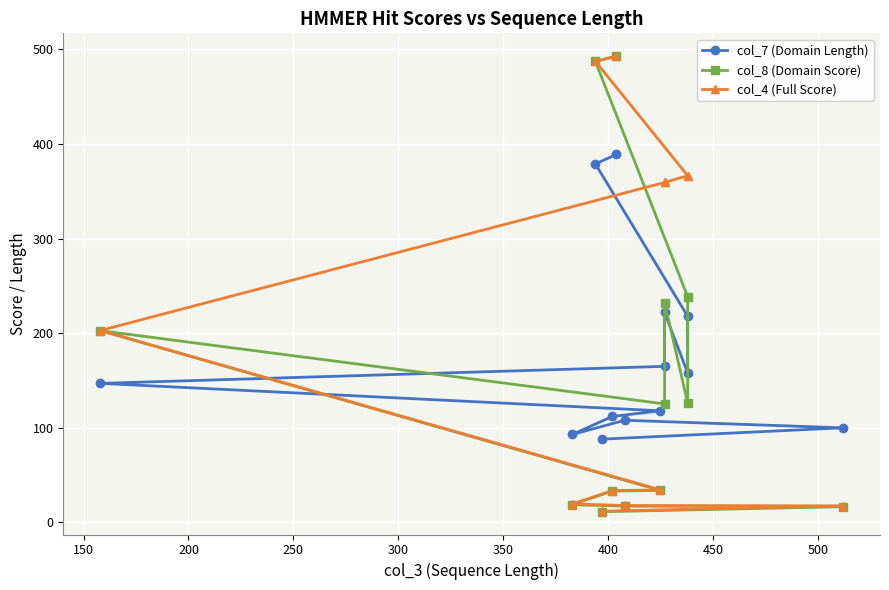

What are all the series names shown in the legend?

col_7 (Domain Length), col_8 (Domain Score), col_4 (Full Score)